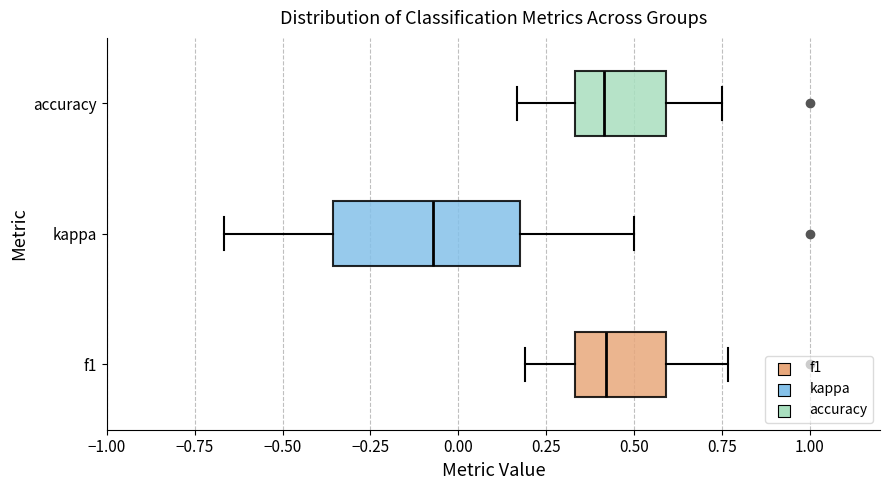

Reading bottom to top, read every box against the x-axis: the position of its median line, the range the box covers, and the ends of its whiskers. The values are not printed on the chart, so give them approximately, as read against the axis.

f1: median 0.40, box 0.35 to 0.60, whiskers 0.20 to 0.75
kappa: median -0.05, box -0.35 to 0.20, whiskers -0.65 to 0.50
accuracy: median 0.40, box 0.35 to 0.60, whiskers 0.15 to 0.75